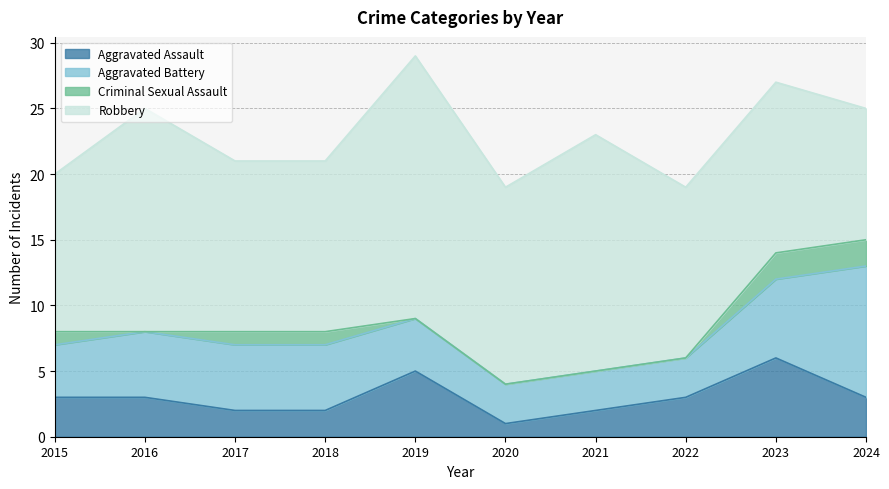

How many Robbery values are between 13 and 17?

6